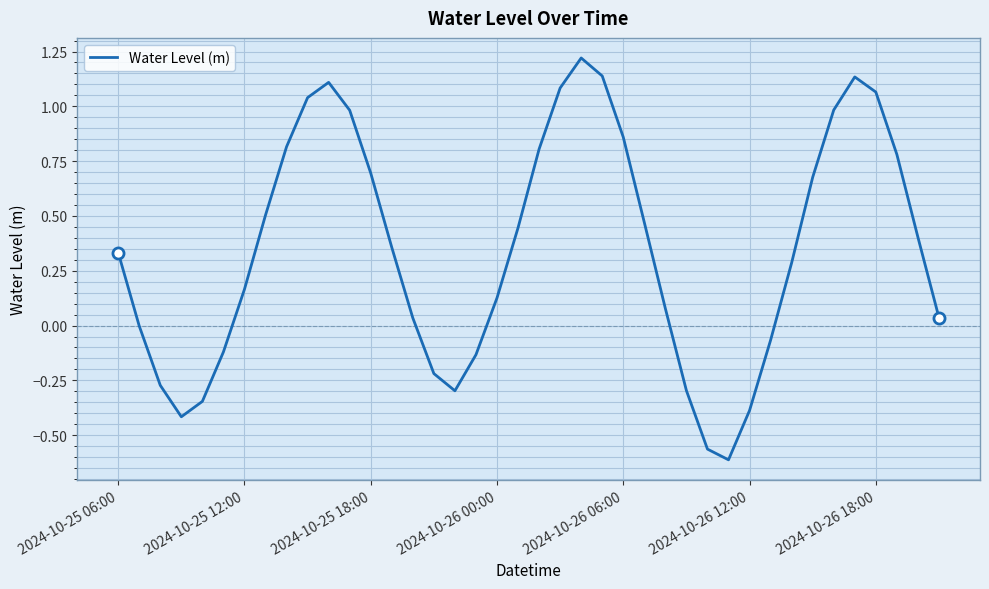

What is the difference between the maximum and minimum values?

1.8